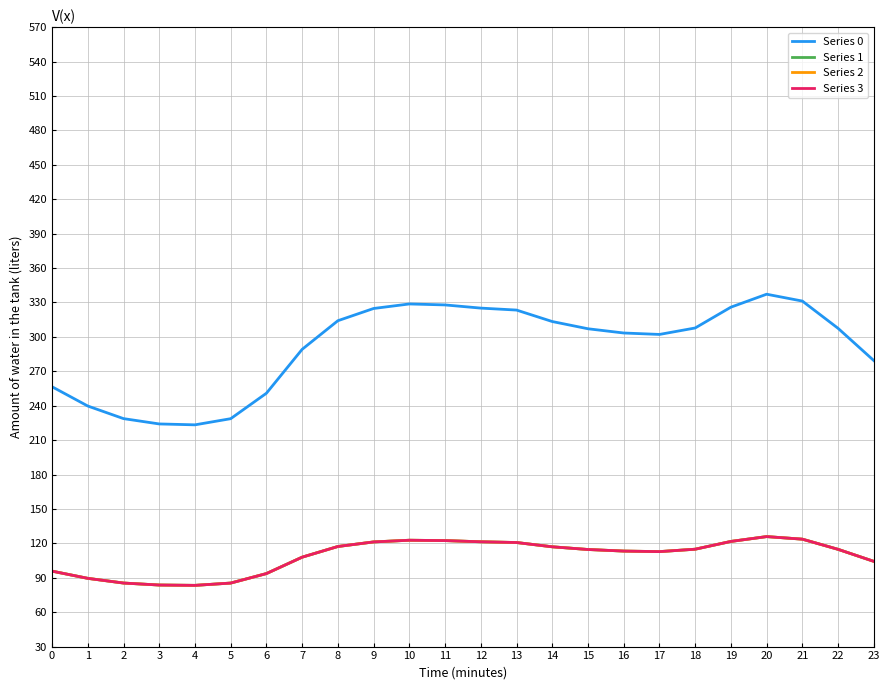

True or false: Series 0 has a value of 160.1 at 16.

False